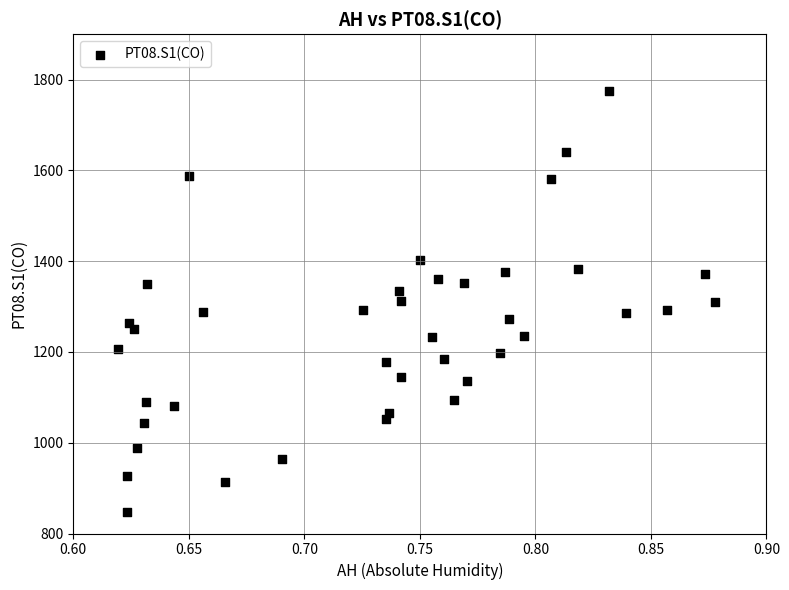

What is the range of X values (max minus min)?

0.3